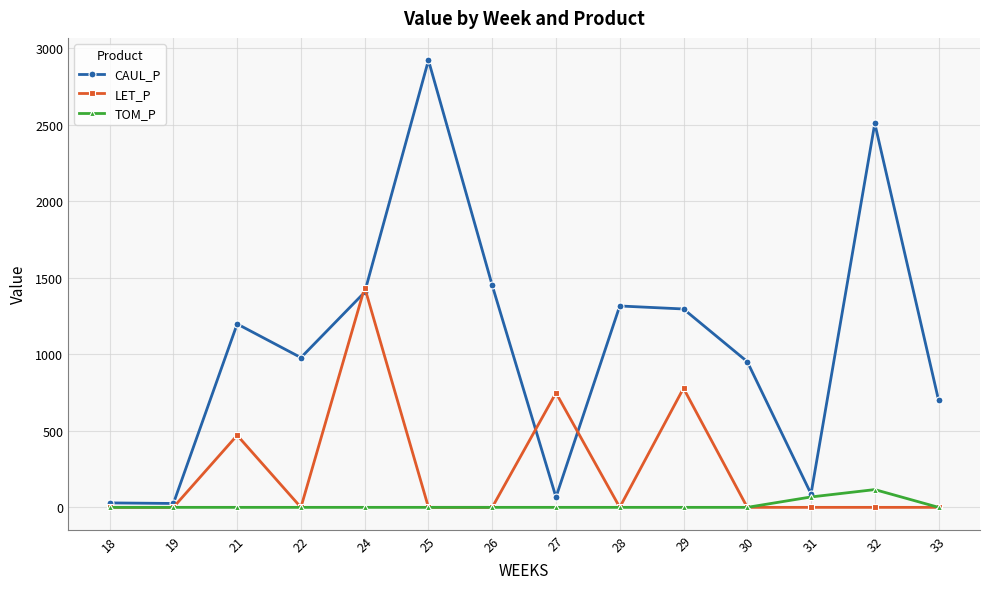

At which category does LET_P reach its first local peak?

21